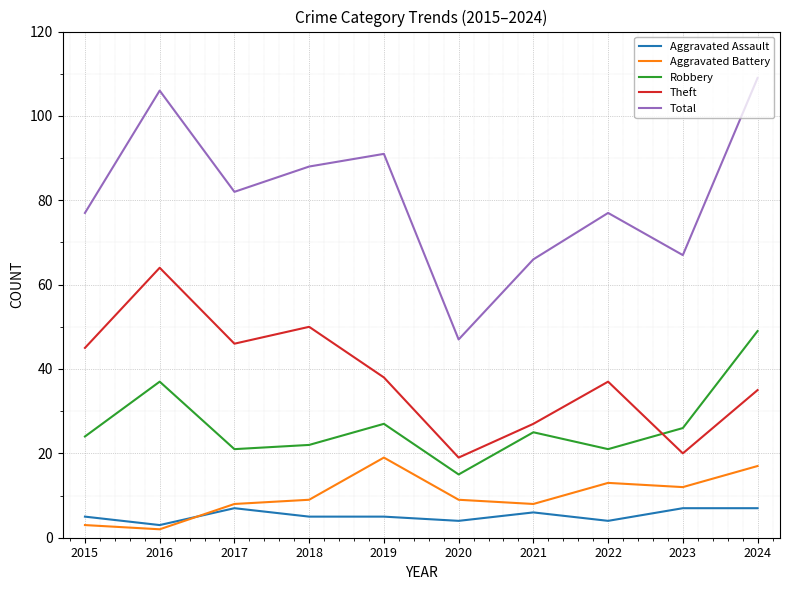

True or false: Aggravated Assault and Total cross at least once.

False